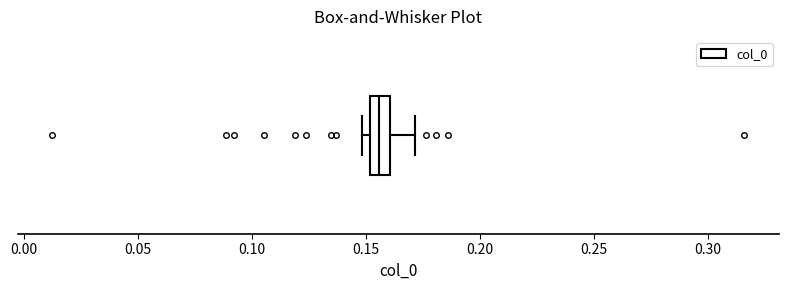

Read this box plot against the x-axis: the position of the median line, the range covered by the box, and the ends of both whiskers. The values are not printed on the chart, so give them approximately, as read against the axis.

median 0.155, box 0.150 to 0.160, whiskers 0.150 (just left of the box's left edge) to 0.170